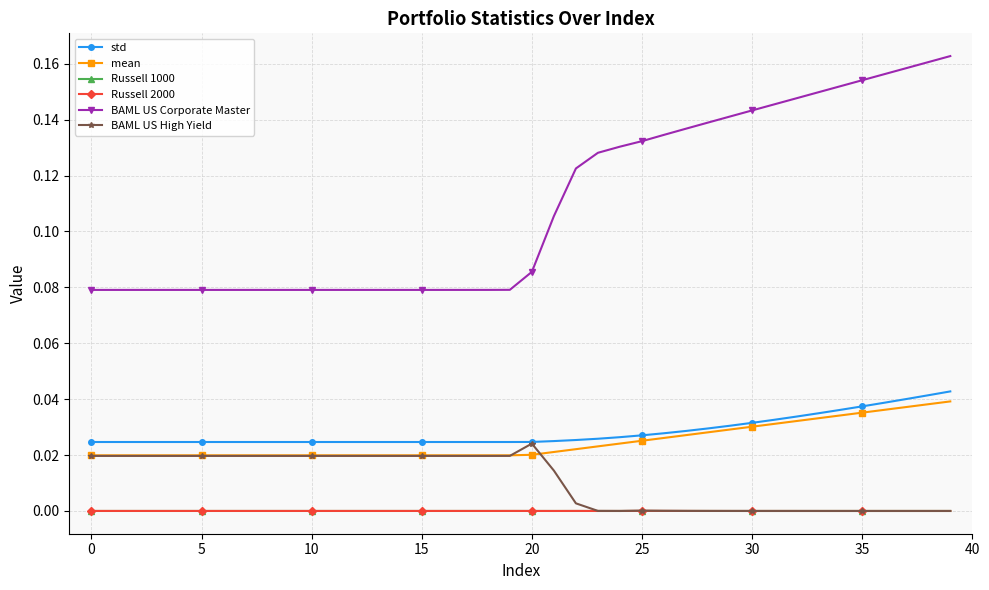

Which series has the largest total across all categories?

BAML US Corporate Master